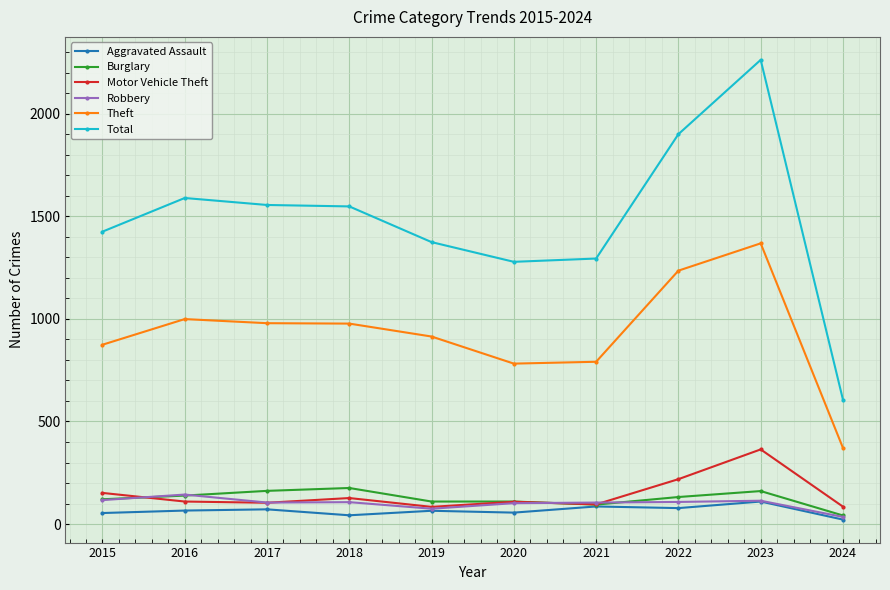

What is the difference between the Aggravated Assault values at 2024 and 2023?

88